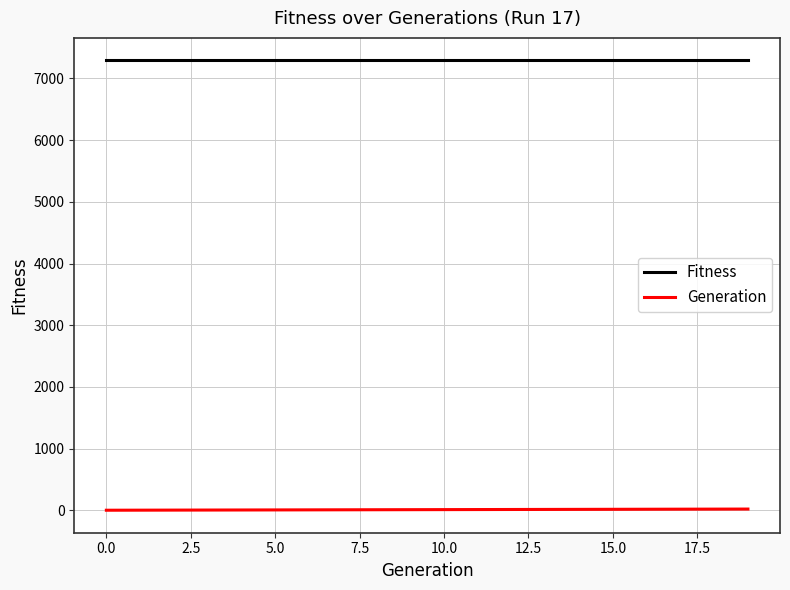

What is the maximum value shown in the chart?

7293